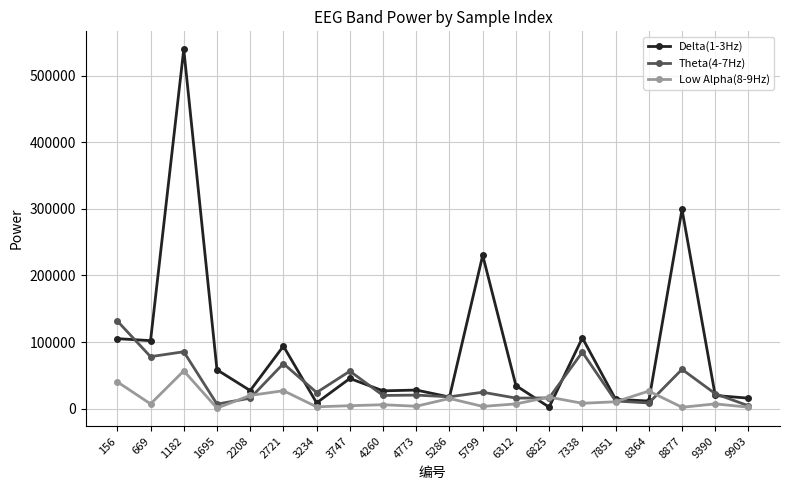

List the series in order of their overall mean, lowest first.

Low Alpha(8-9Hz), Theta(4-7Hz), Delta(1-3Hz)